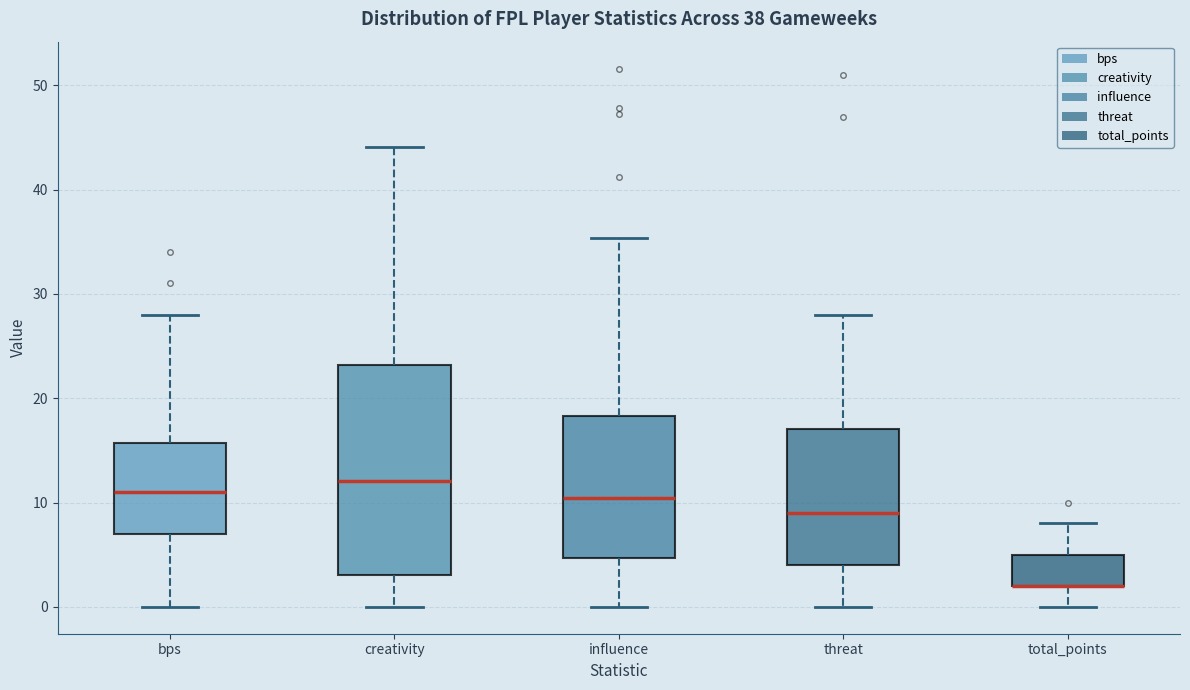

Reading left to right, read every box against the y-axis: the position of its median line, the range the box covers, and the ends of its whiskers. The values are not printed on the chart, so give them approximately, as read against the axis.

bps: median 11, box 7 to 16, whiskers 0 to 28
creativity: median 12, box 3 to 23, whiskers 0 to 44
influence: median 10, box 5 to 18, whiskers 0 to 35
threat: median 9, box 4 to 17, whiskers 0 to 28
total_points: median 2 (drawn on the box's lower edge), box 2 to 5, whiskers 0 to 8